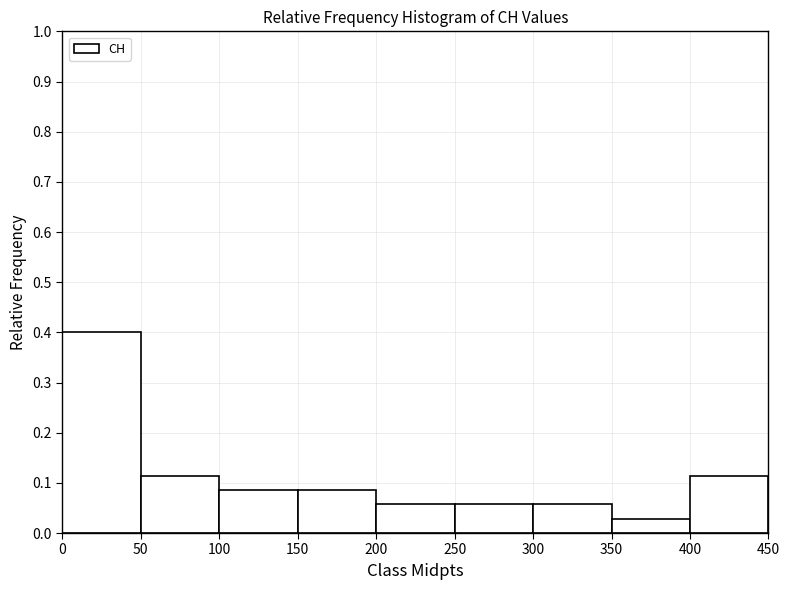

Reading left to right, list every bar in this chart as the range it spans on the x-axis followed by its height. The values are not printed on the chart, so give them approximately, as read against the axis.

0 to 50: 0.40
50 to 100: 0.11
100 to 150: 0.09
150 to 200: 0.09
200 to 250: 0.06
250 to 300: 0.06
300 to 350: 0.06
350 to 400: 0.03
400 to 450: 0.11